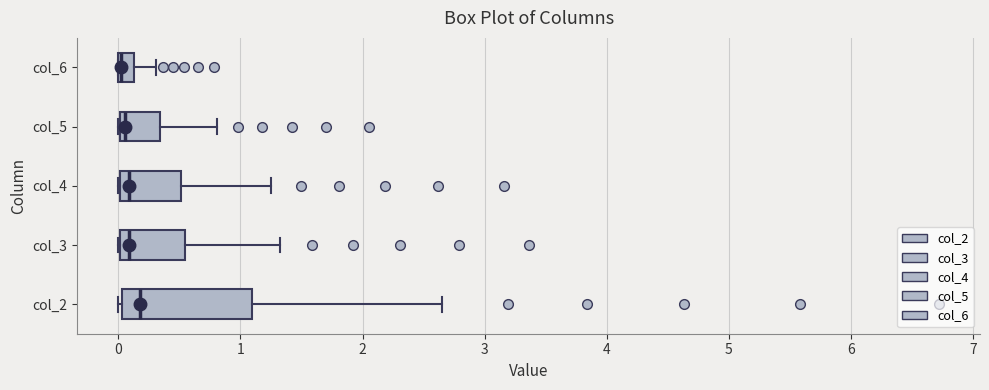

Which box is the widest, from its left edge to its right edge?

col_2